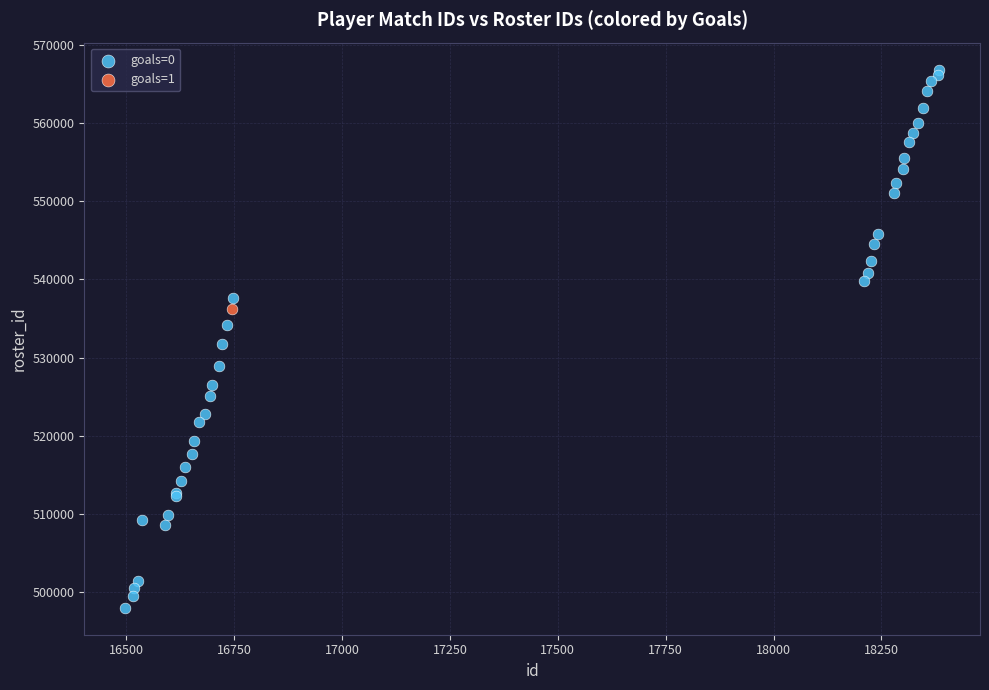

What are all the series names shown in the legend?

goals=0, goals=1